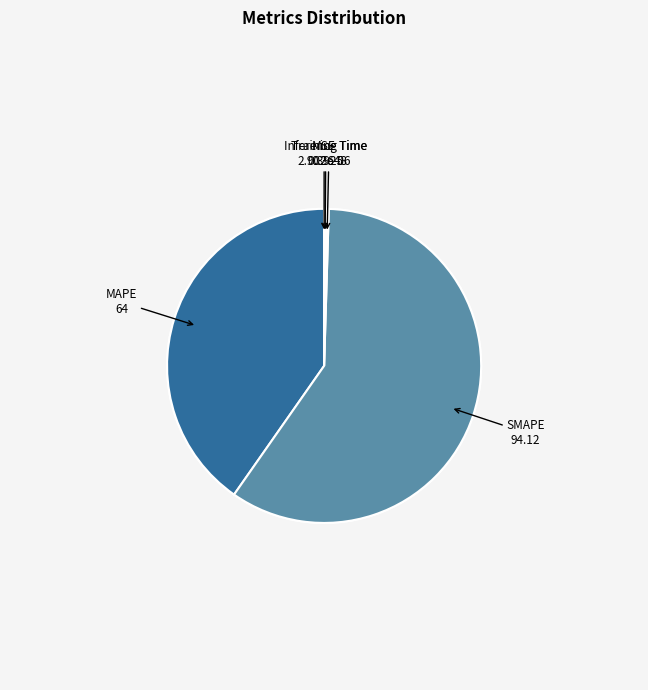

Which slice represents more than half of the pie?

SMAPE